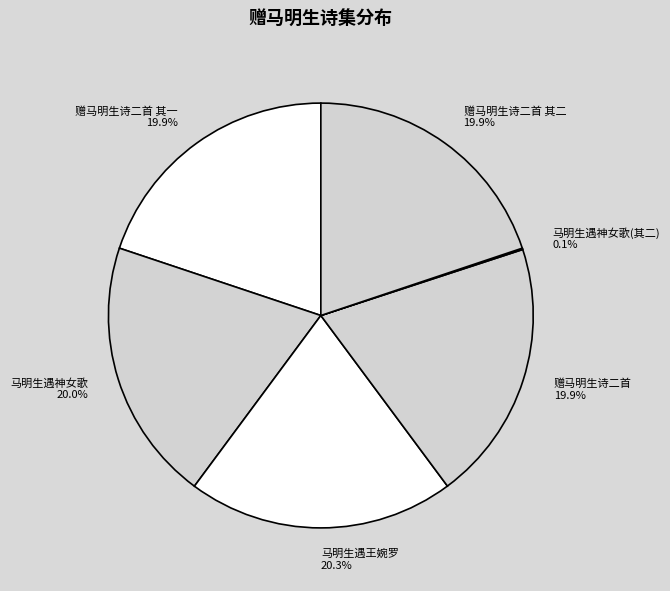

What is the ratio of the value at 赠马明生诗二首 其一 to the value at 赠马明生诗二首?

1.0